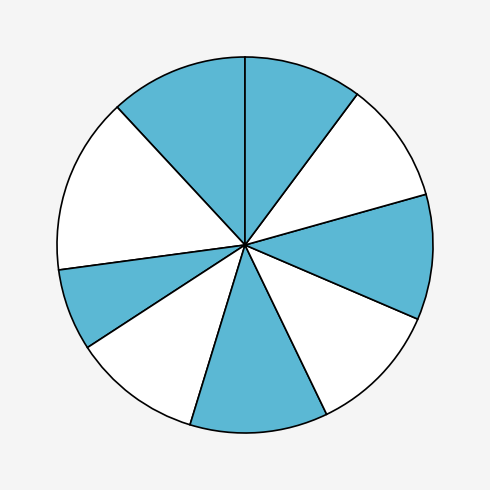

How many segments does this pie chart have?

9